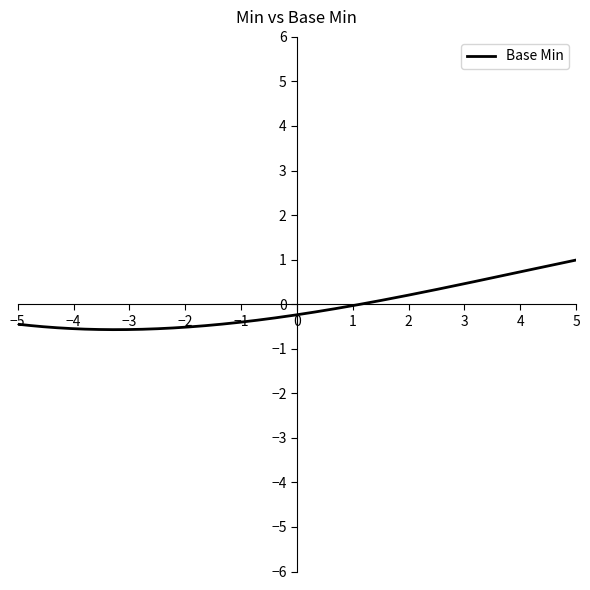

What is the difference between the maximum and minimum values?

1.6